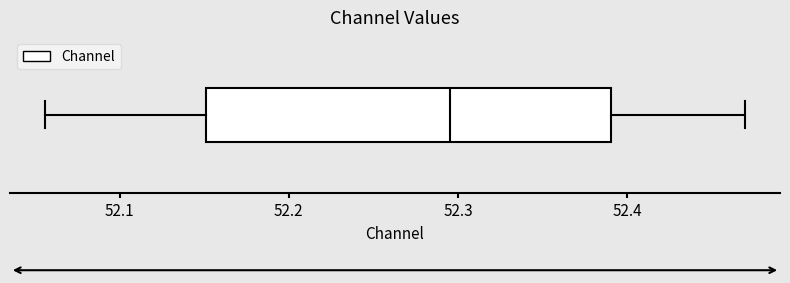

Read this box plot against the x-axis: the position of the median line, the range covered by the box, and the ends of both whiskers. The values are not printed on the chart, so give them approximately, as read against the axis.

median 52.30, box 52.15 to 52.39, whiskers 52.06 to 52.47